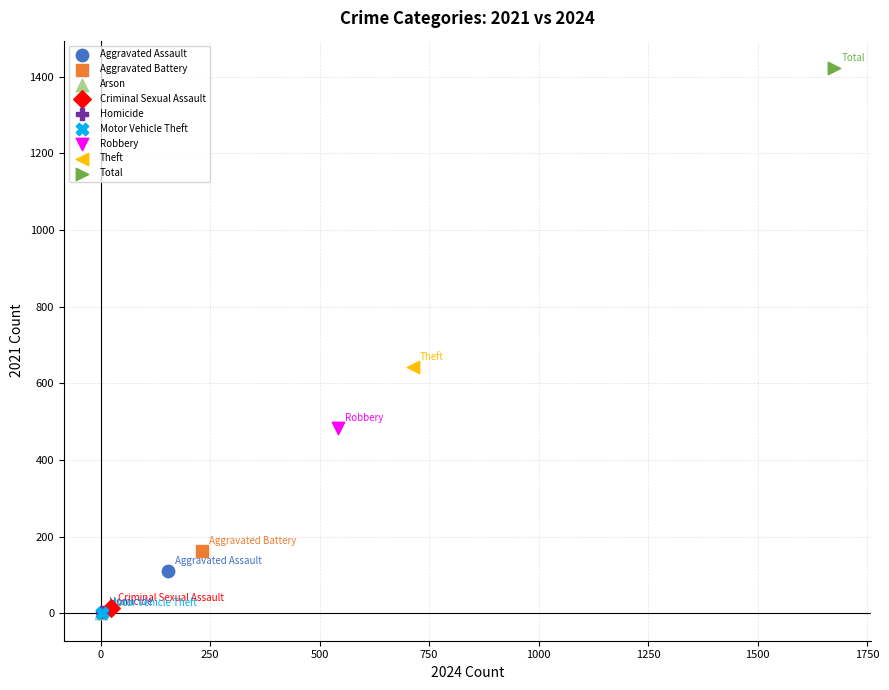

Which series reaches the maximum Y coordinate?

Total